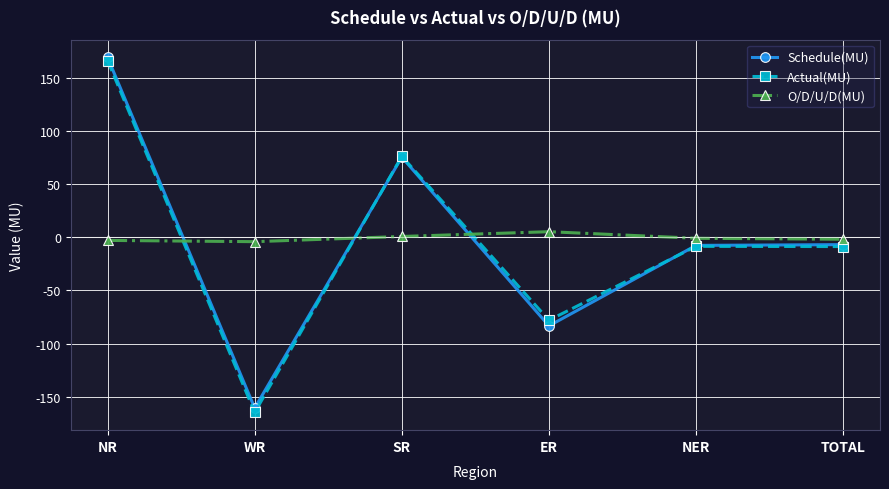

What is the difference between the maximum and minimum values in the Schedule(MU) series?

330.2